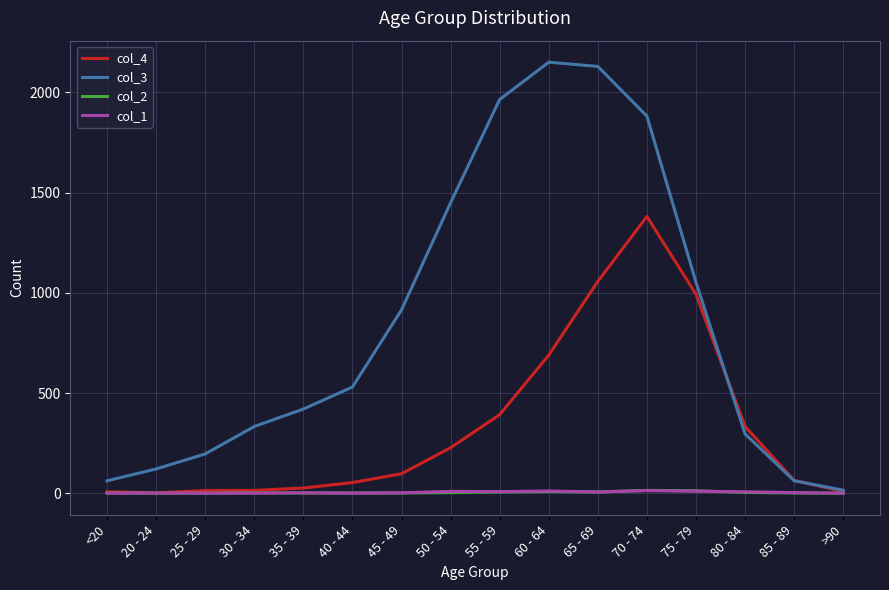

Which series has the widest spread of values?

col_3